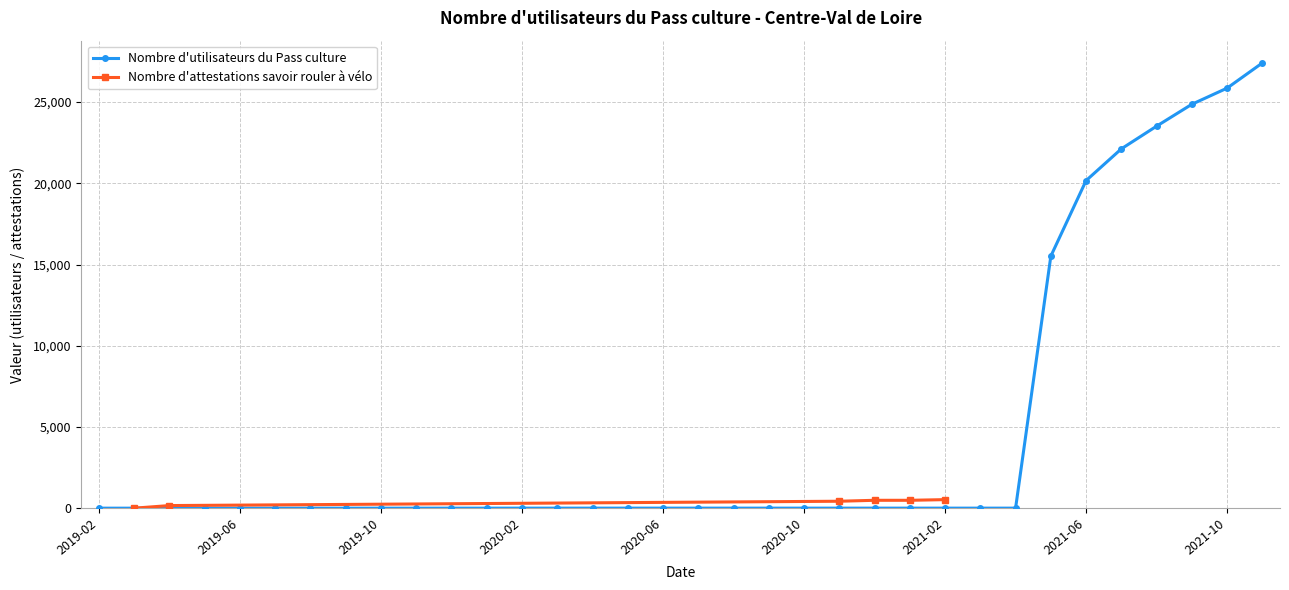

True or false: Nombre d'attestations savoir rouler à vélo has more than 2 points higher than both neighbors.

False